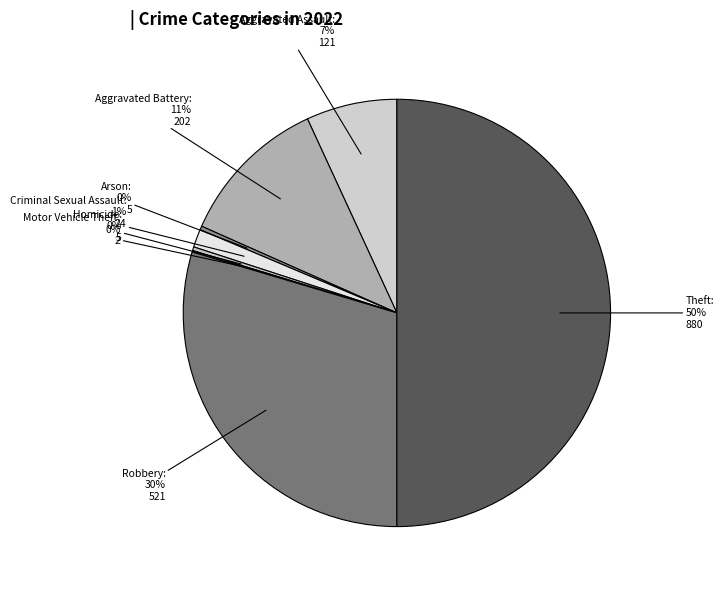

What is the largest slice in the pie chart?

Theft